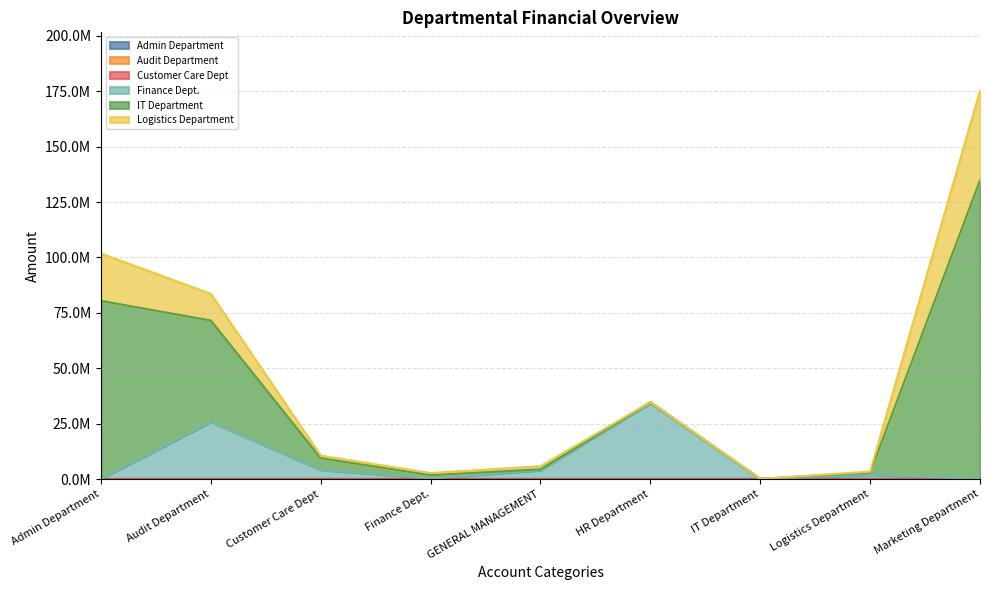

List the series in order of their peak value, highest first.

IT Department, Logistics Department, Finance Dept., Admin Department, Audit Department, Customer Care Dept